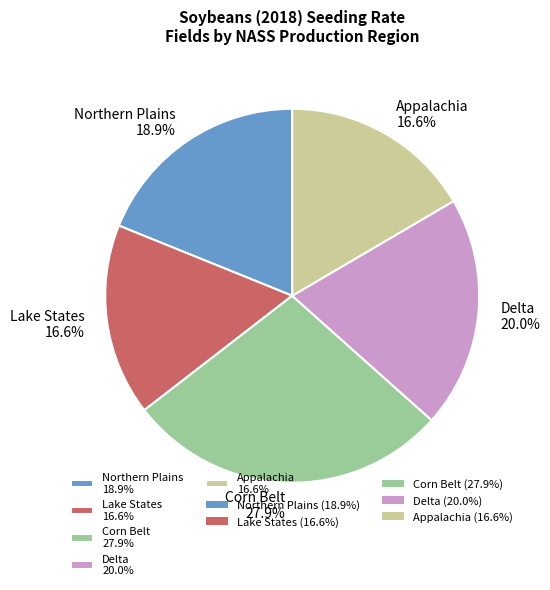

True or false: Lake States accounts for 17% of the total.

True